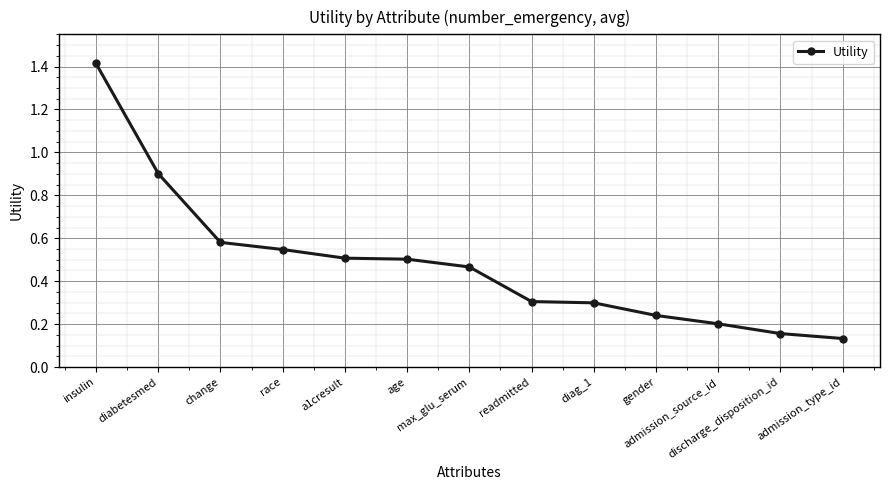

What is the label of the 11th point from the left?

admission_source_id